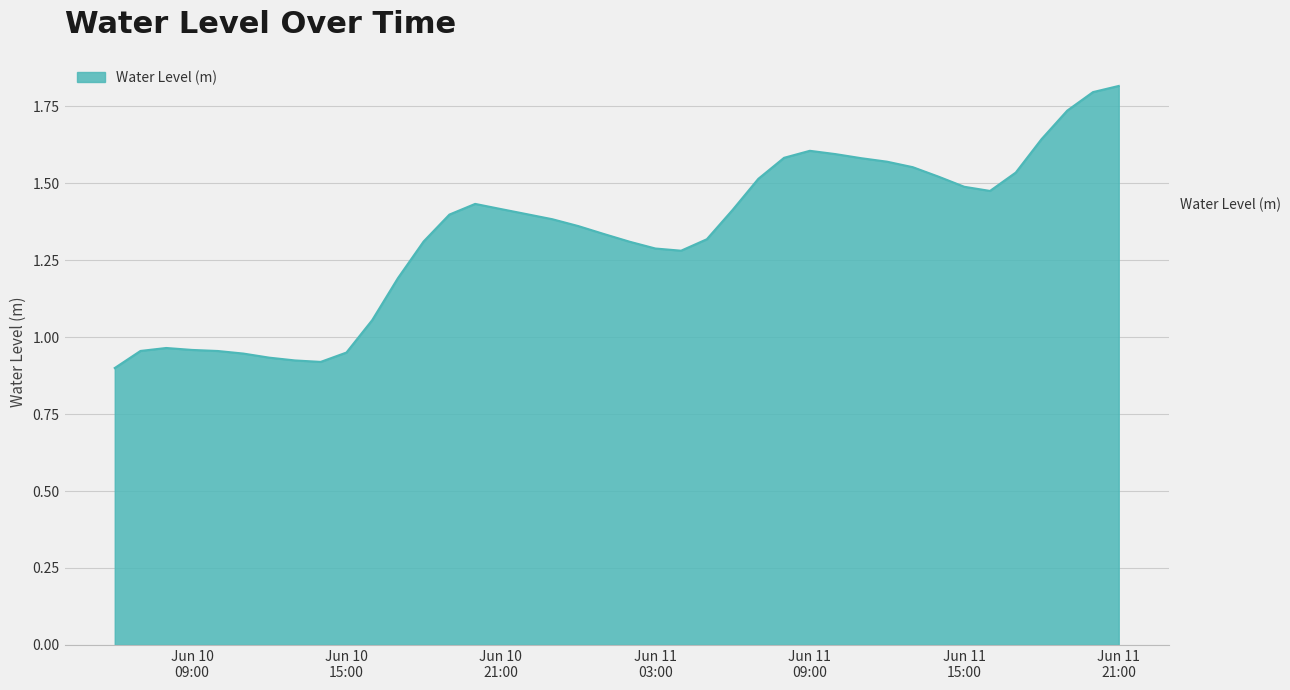

How many categories are shown in the chart?

40